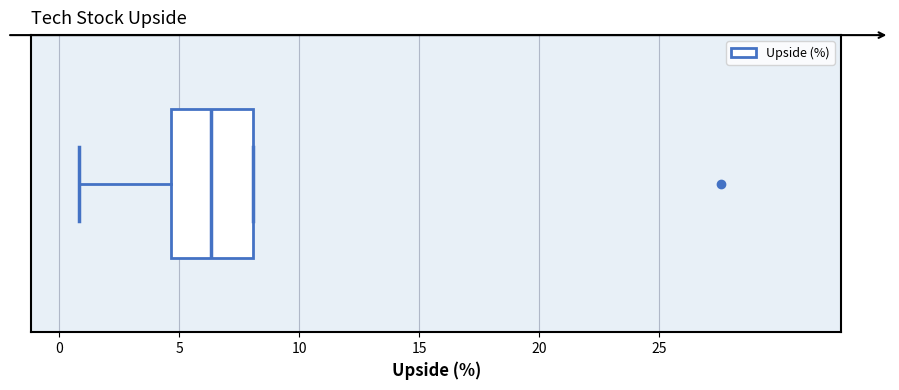

Transcribe this box plot: give where the median line is, the range the box spans, and where the two whiskers end, as read against the x-axis. The values are not printed on the chart, so give them approximately, as read against the axis.

median 6.5, box 4.5 to 8.0, whiskers 1.0 to 8.0